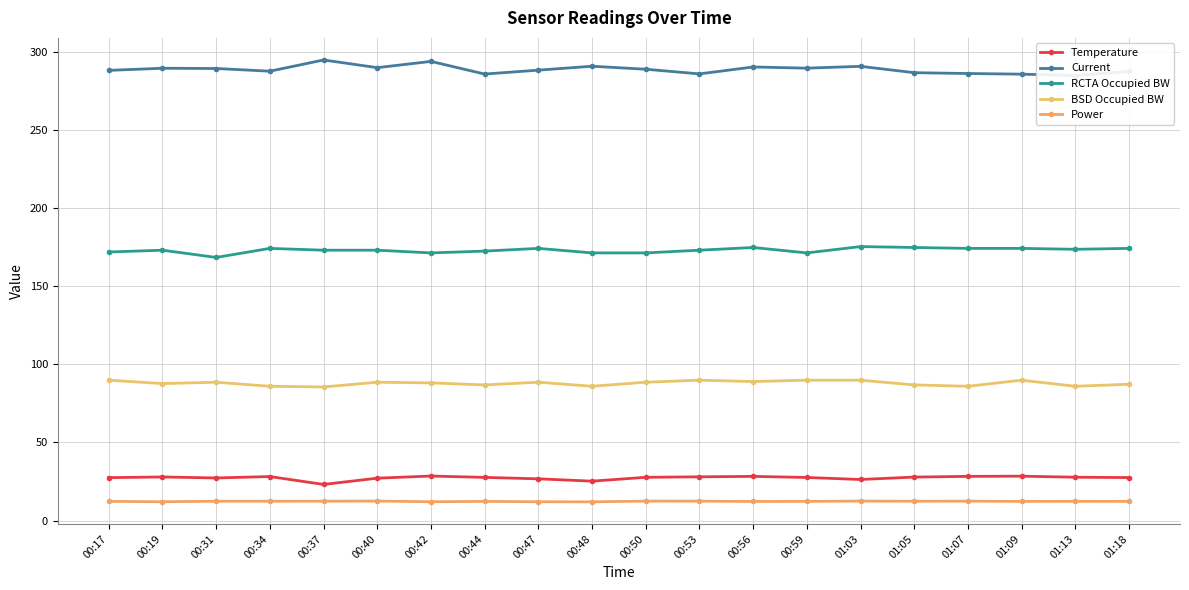

Count the number of data series in this chart.

5